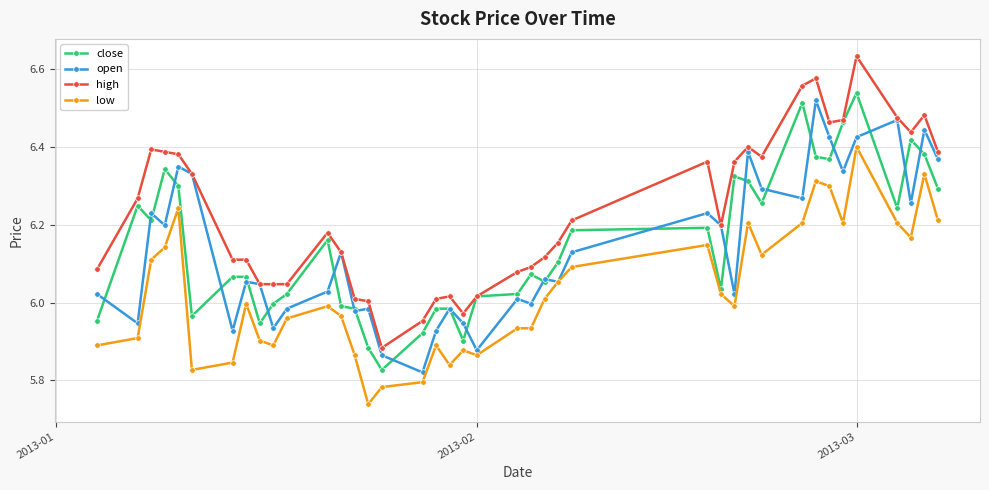

Which series has the largest range (max minus min)?

high